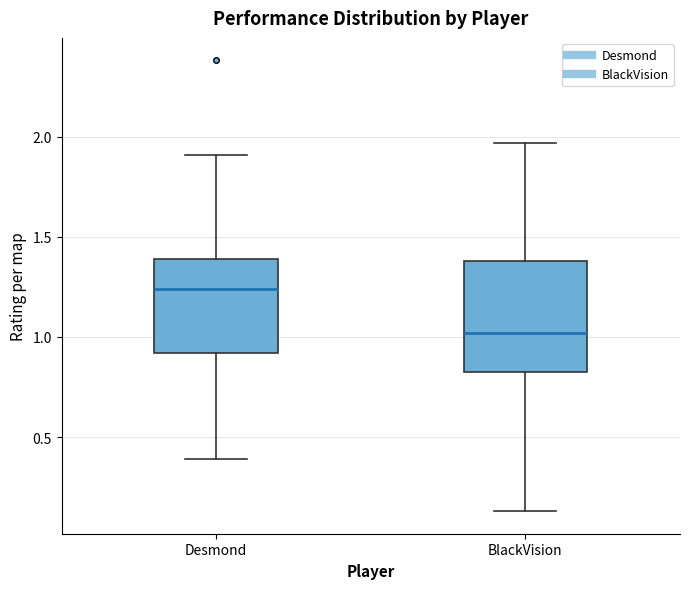

Reading left to right, read every box against the y-axis: the position of its median line, the range the box covers, and the ends of its whiskers. The values are not printed on the chart, so give them approximately, as read against the axis.

Desmond: median 1.25, box 0.90 to 1.40, whiskers 0.40 to 1.90
BlackVision: median 1.00, box 0.85 to 1.40, whiskers 0.15 to 1.95